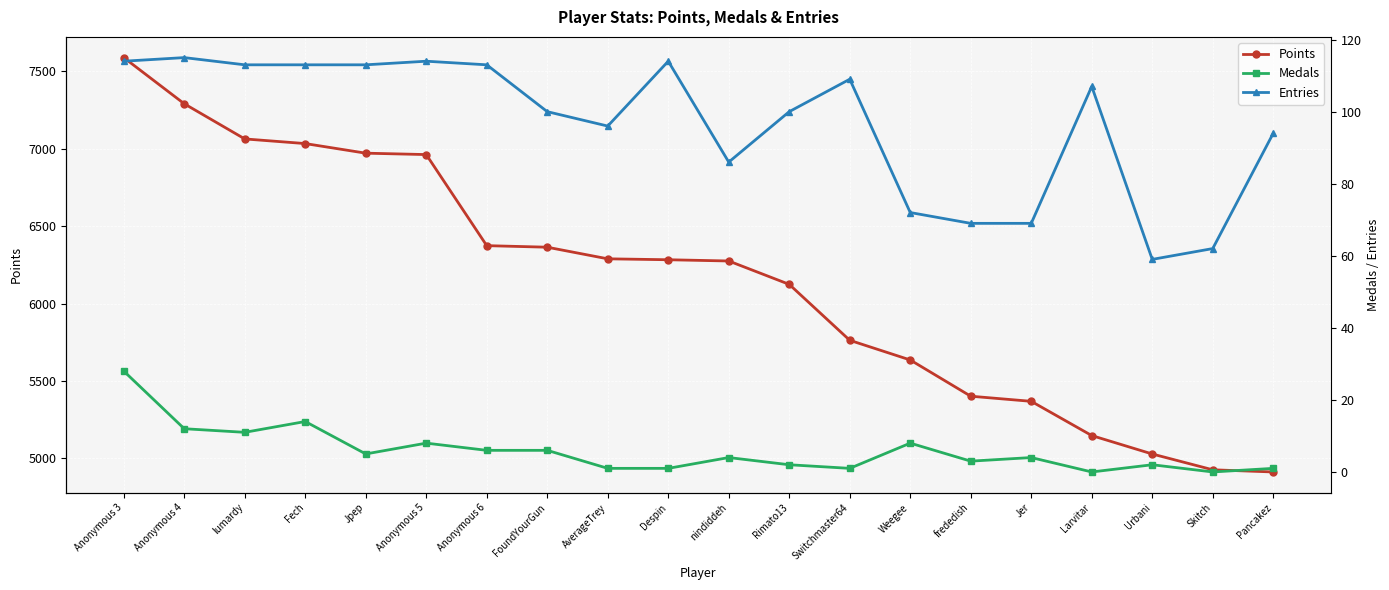

True or false: Points and Medals cross at least once.

False